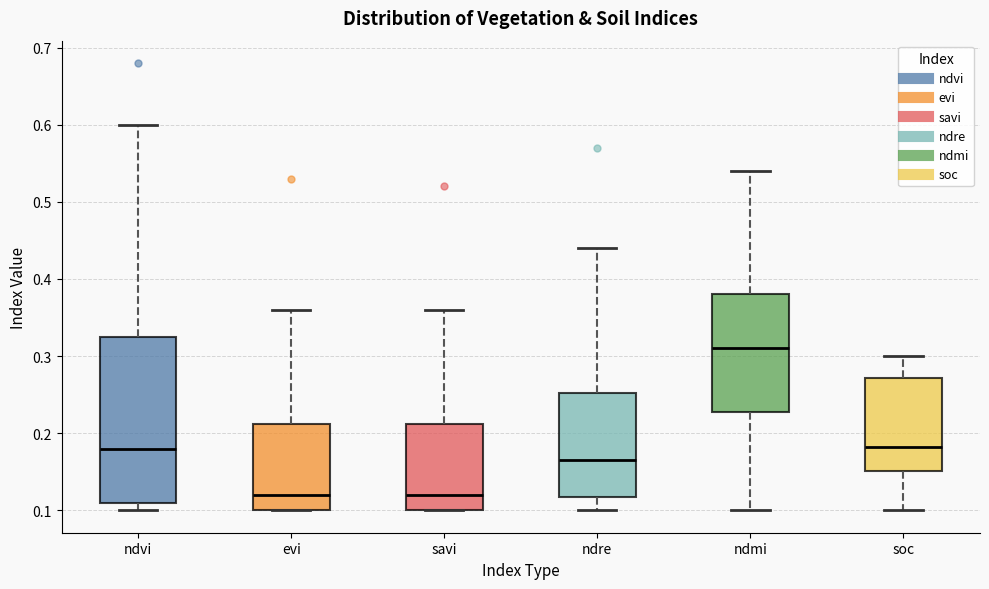

Reading left to right, transcribe this box plot: for each box, give where its median line is, the range the box spans, and where its two whiskers end, as read against the y-axis. The values are not printed on the chart, so give them approximately, as read against the axis.

ndvi: median 0.18, box 0.11 to 0.33, whiskers 0.10 to 0.60
evi: median 0.12, box 0.10 to 0.21, whiskers 0.10 to 0.36
savi: median 0.12, box 0.10 to 0.21, whiskers 0.10 to 0.36
ndre: median 0.17, box 0.12 to 0.25, whiskers 0.10 to 0.44
ndmi: median 0.31, box 0.23 to 0.38, whiskers 0.10 to 0.54
soc: median 0.18, box 0.15 to 0.27, whiskers 0.10 to 0.30